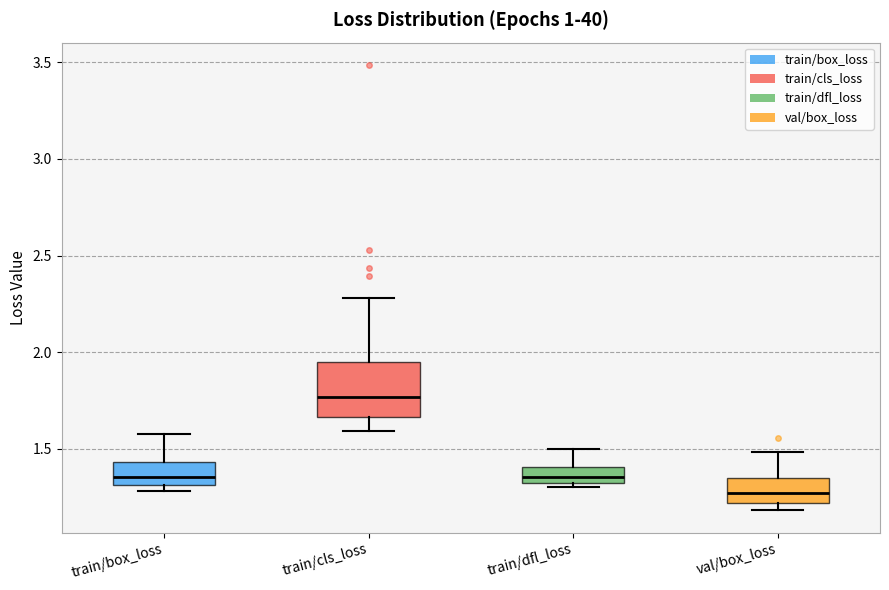

Which box has the highest median line?

train/cls_loss